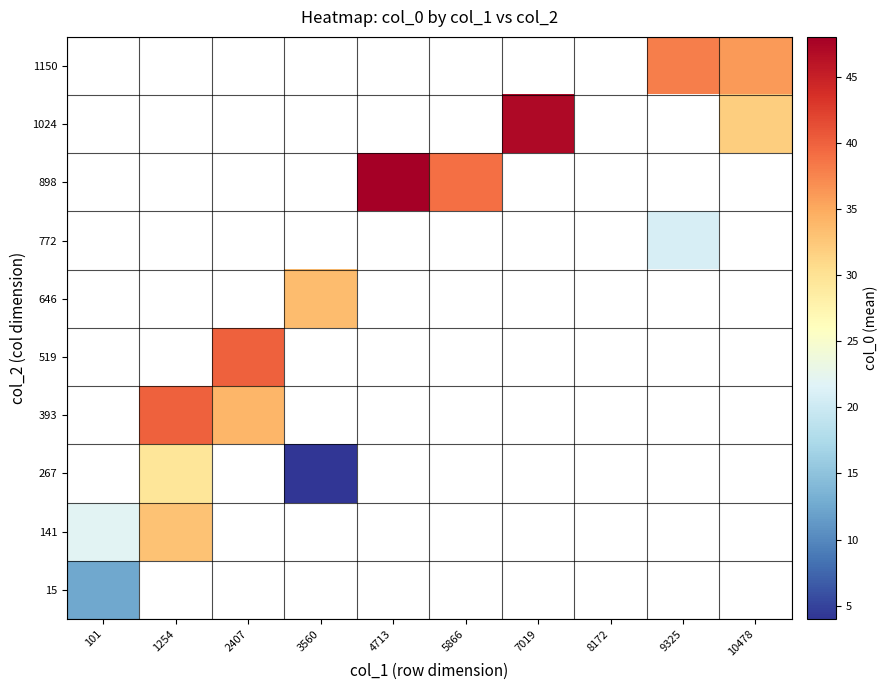

Which category has the highest value across all series?

4713